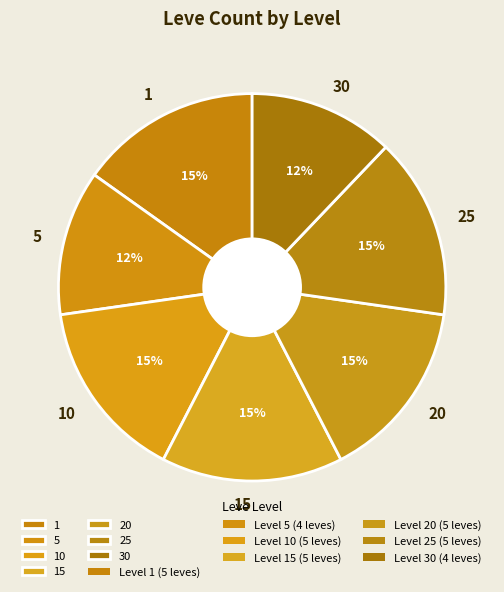

To the nearest percent, what is the average slice percentage?

14%